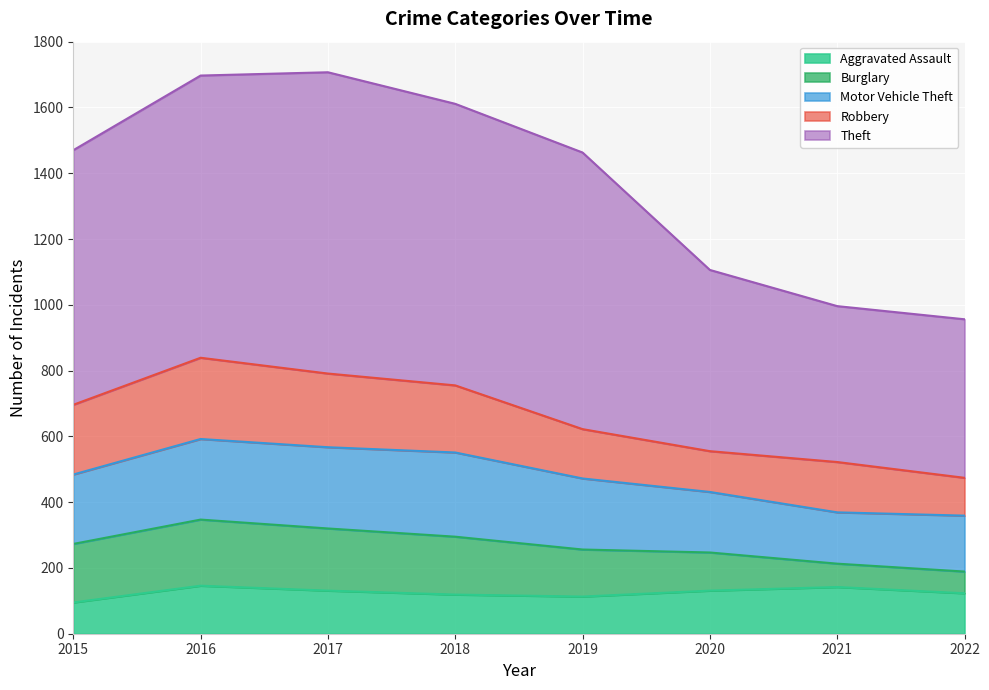

True or false: Burglary has a value of 189 at 2017.

True